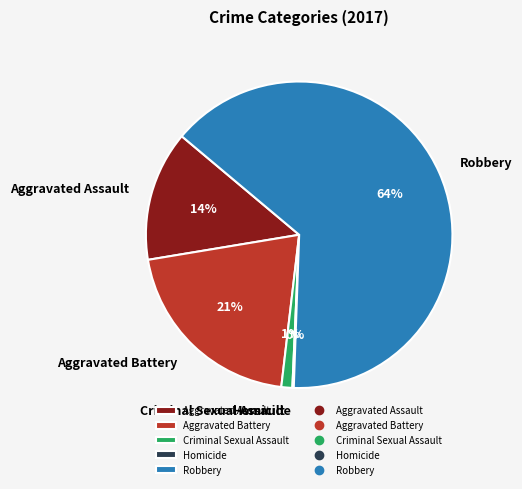

To the nearest percent, what portion does Aggravated Assault represent?

14%